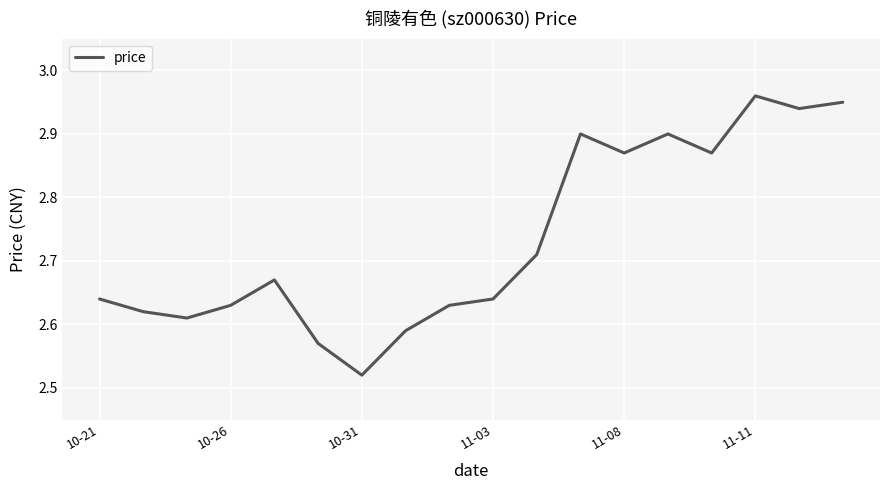

What is the difference between the maximum and minimum values?

0.4